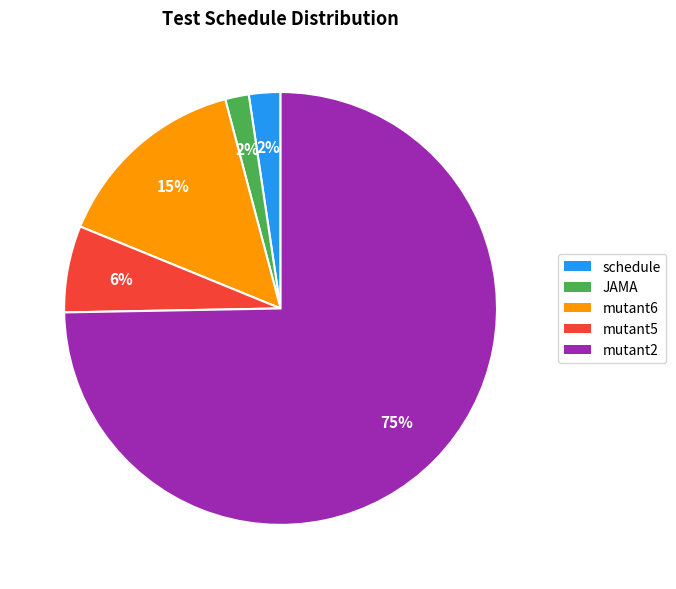

Does any single category account for the majority?

Yes